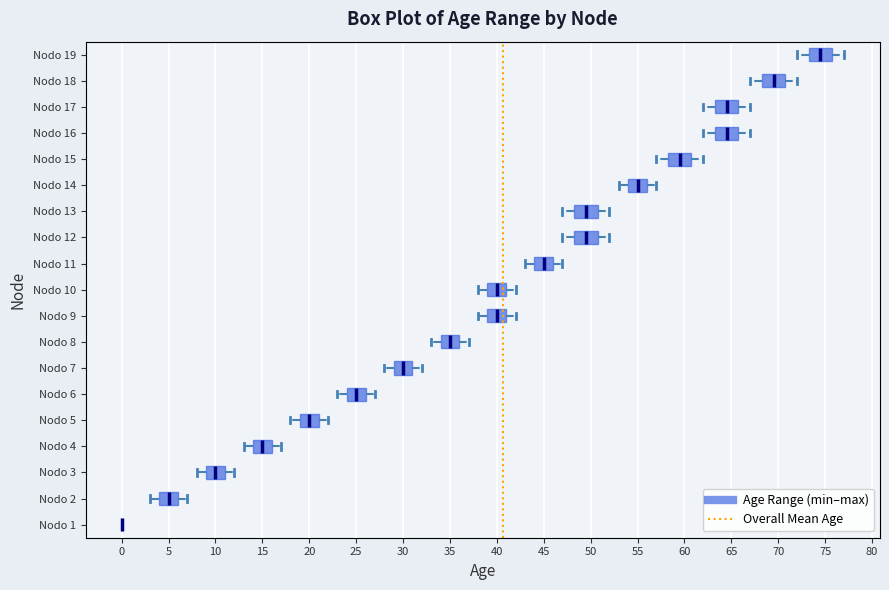

Reading bottom to top, read every box against the x-axis: the position of its median line, the range the box covers, and the ends of its whiskers. The values are not printed on the chart, so give them approximately, as read against the axis.

Nodo 1: box collapsed to a line at 0.0, whiskers 0.0 to 0.0
Nodo 2: median 5.0, box 4.0 to 6.0, whiskers 3.0 to 7.0
Nodo 3: median 10.0, box 9.0 to 11.0, whiskers 8.0 to 12.0
Nodo 4: median 15.0, box 14.0 to 16.0, whiskers 13.0 to 17.0
Nodo 5: median 20.0, box 19.0 to 21.0, whiskers 18.0 to 22.0
Nodo 6: median 25.0, box 24.0 to 26.0, whiskers 23.0 to 27.0
Nodo 7: median 30.0, box 29.0 to 31.0, whiskers 28.0 to 32.0
Nodo 8: median 35.0, box 34.0 to 36.0, whiskers 33.0 to 37.0
Nodo 9: median 40.0, box 39.0 to 41.0, whiskers 38.0 to 42.0
Nodo 10: median 40.0, box 39.0 to 41.0, whiskers 38.0 to 42.0
Nodo 11: median 45.0, box 44.0 to 46.0, whiskers 43.0 to 47.0
Nodo 12: median 49.5, box 48.5 to 51.0, whiskers 47.0 to 52.0
Nodo 13: median 49.5, box 48.5 to 51.0, whiskers 47.0 to 52.0
Nodo 14: median 55.0, box 54.0 to 56.0, whiskers 53.0 to 57.0
Nodo 15: median 59.5, box 58.5 to 61.0, whiskers 57.0 to 62.0
Nodo 16: median 64.5, box 63.5 to 66.0, whiskers 62.0 to 67.0
Nodo 17: median 64.5, box 63.5 to 66.0, whiskers 62.0 to 67.0
Nodo 18: median 69.5, box 68.5 to 71.0, whiskers 67.0 to 72.0
Nodo 19: median 74.5, box 73.5 to 76.0, whiskers 72.0 to 77.0